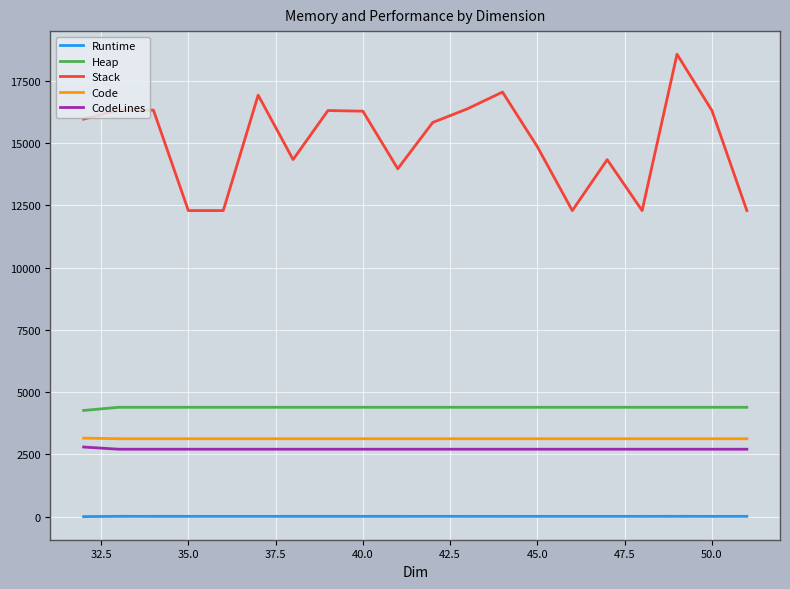

True or false: Heap and Code cross at least once.

False